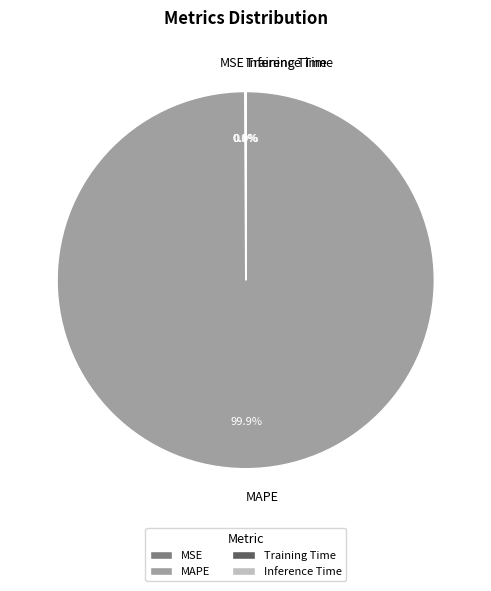

To the nearest percent, what is the average slice percentage?

25%